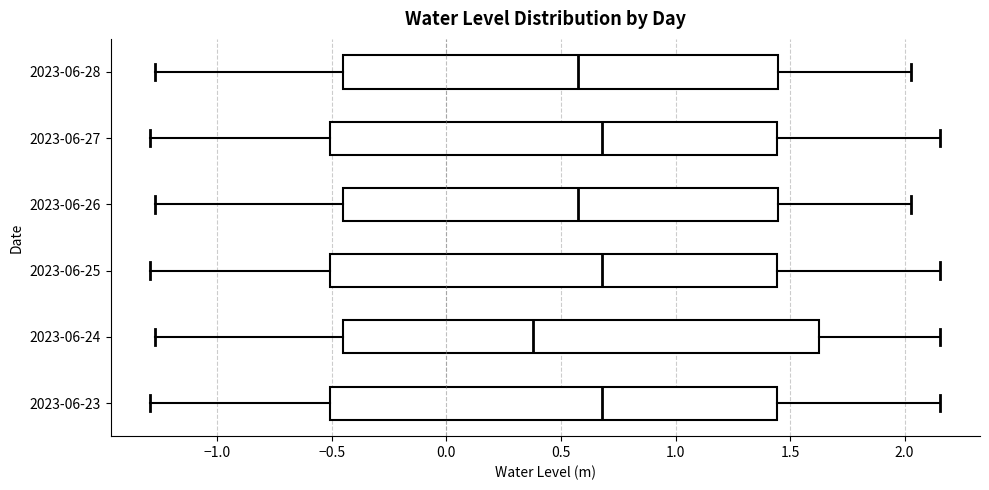

Where is the left edge of the box for 2023-06-24 on the x-axis? The values are not printed on the chart, so give them approximately, as read against the axis.

-0.45